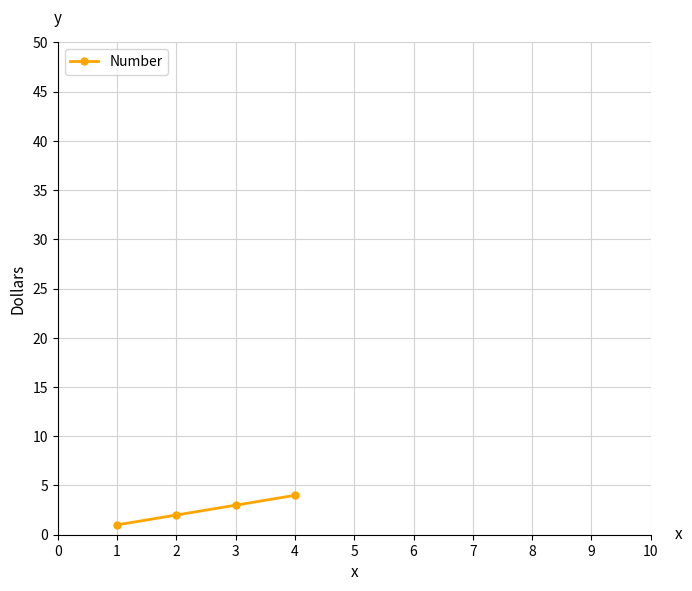

Rank the categories by value from highest to lowest.

4, 3, 2, 1